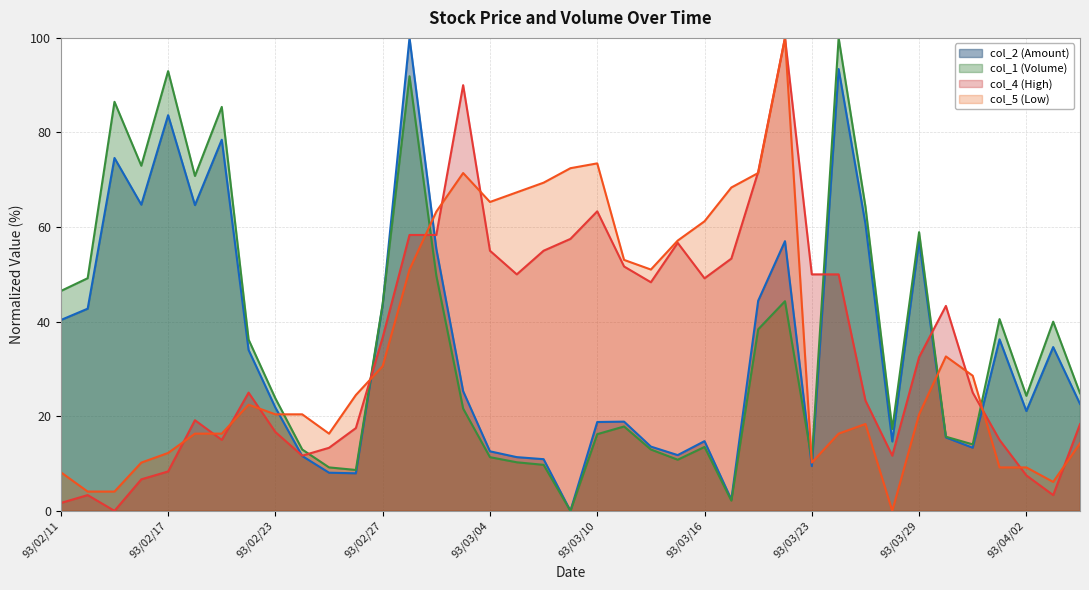

At which category is the sum across all series the highest?

93/03/19